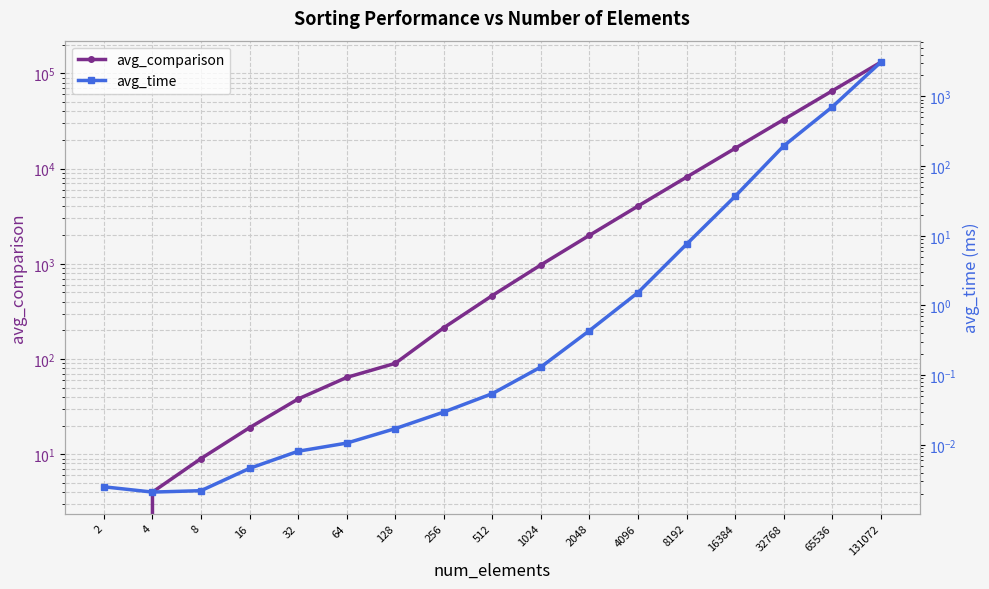

Does the chart display data point markers on the line(s)?

Yes